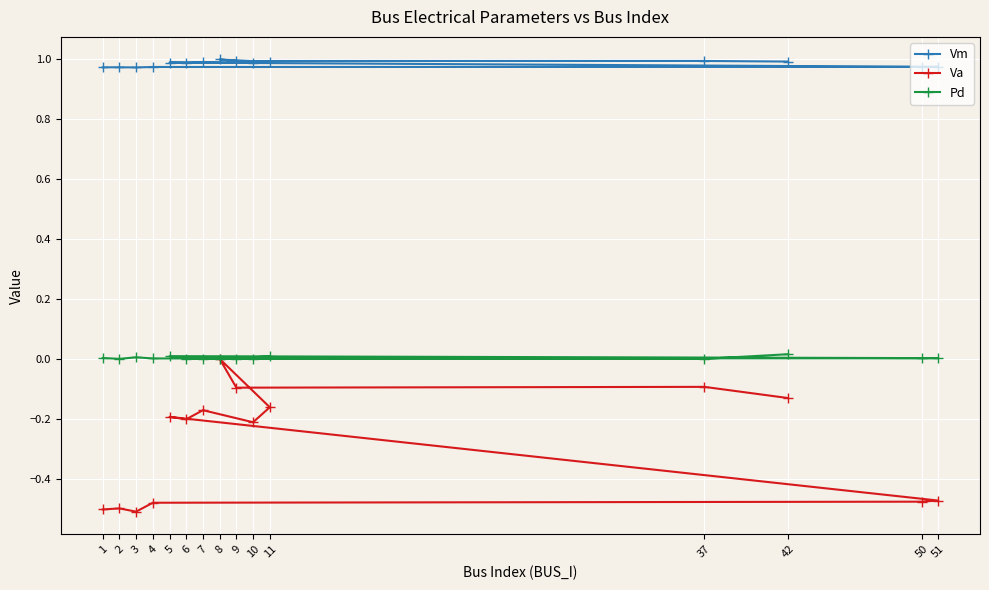

Count the number of data series in this chart.

3